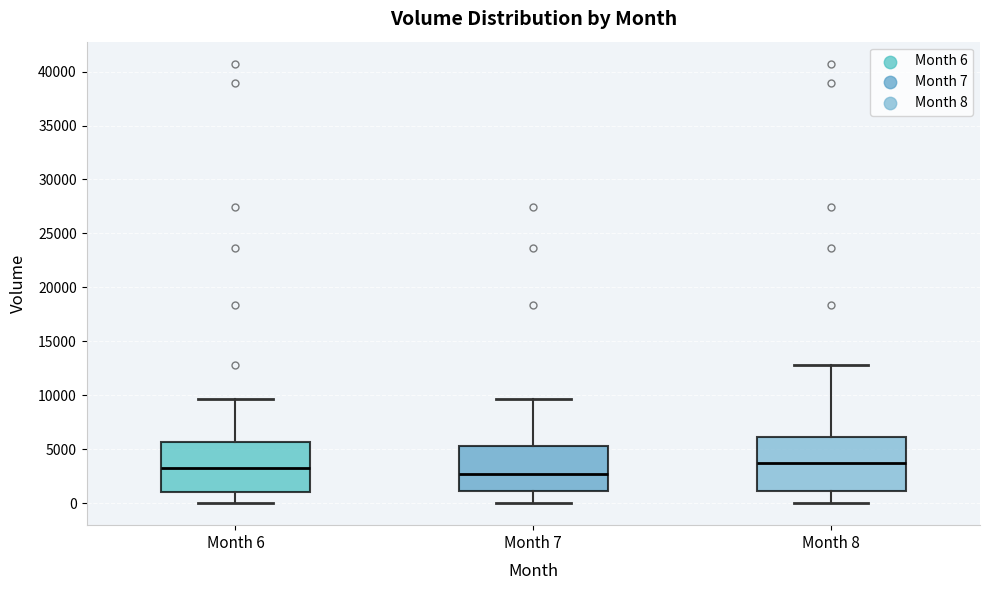

Where is the lower edge of the box for Month 7 on the y-axis? The values are not printed on the chart, so give them approximately, as read against the axis.

1000